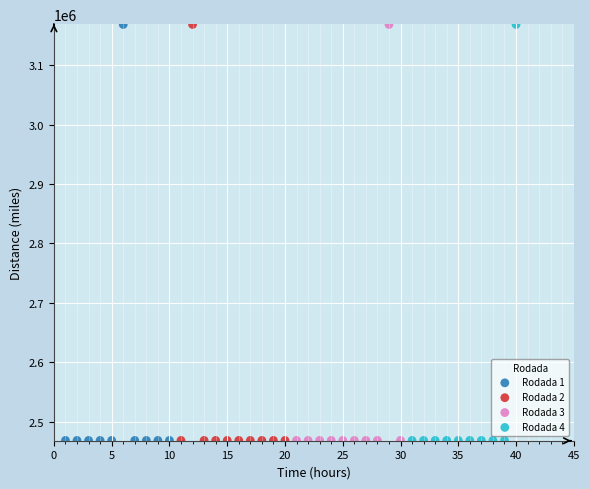

What are all the series names shown in the legend?

Rodada 1, Rodada 2, Rodada 3, Rodada 4